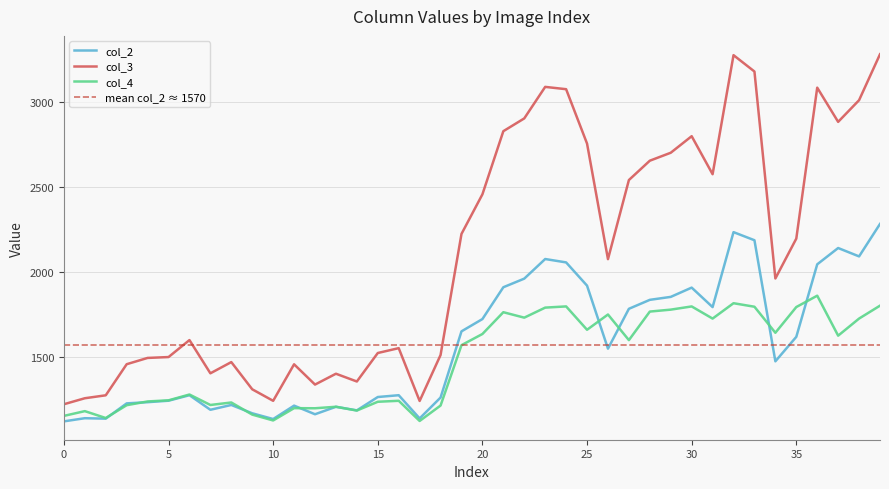

At 0, list the series in order from largest to smallest.

col_3, col_4, col_2